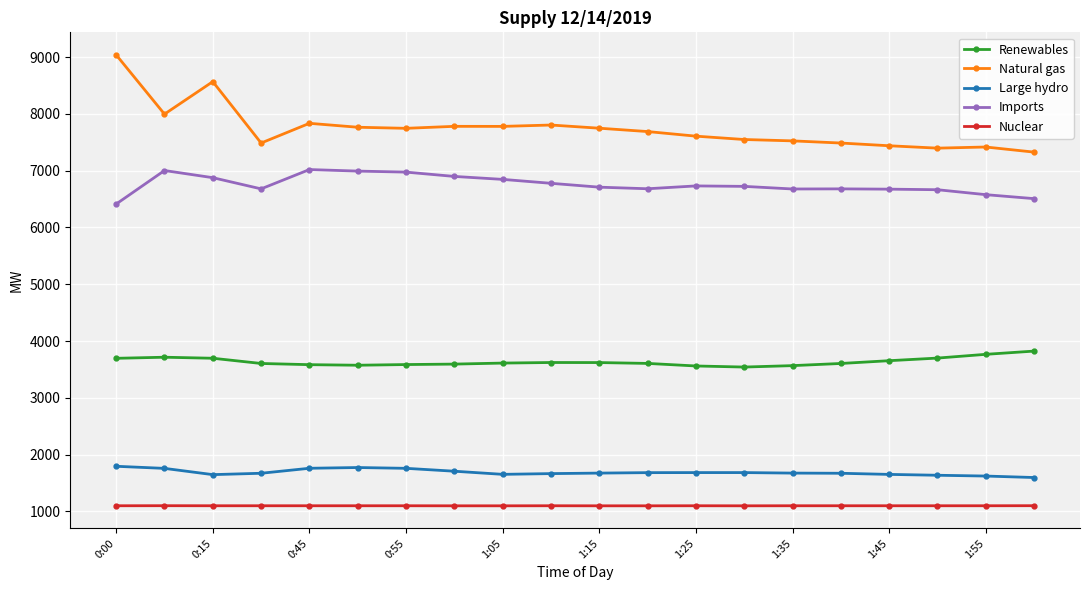

What is the average value of the Renewables series?

3638